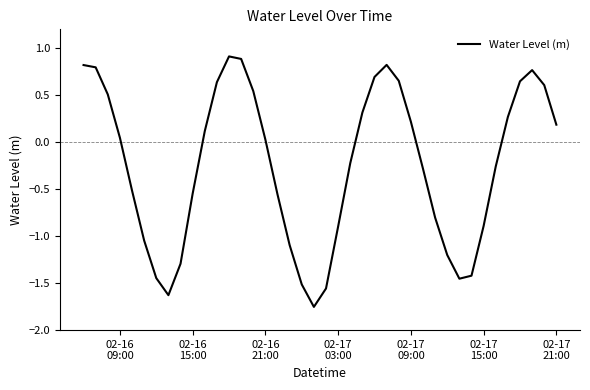

What is the greatest value displayed?

0.9